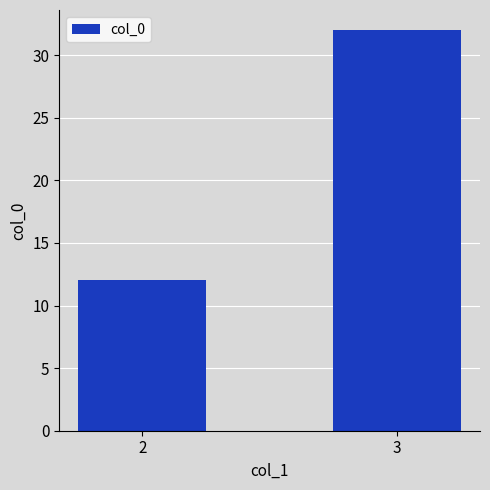

The value at 3 is 32. True or false?

True